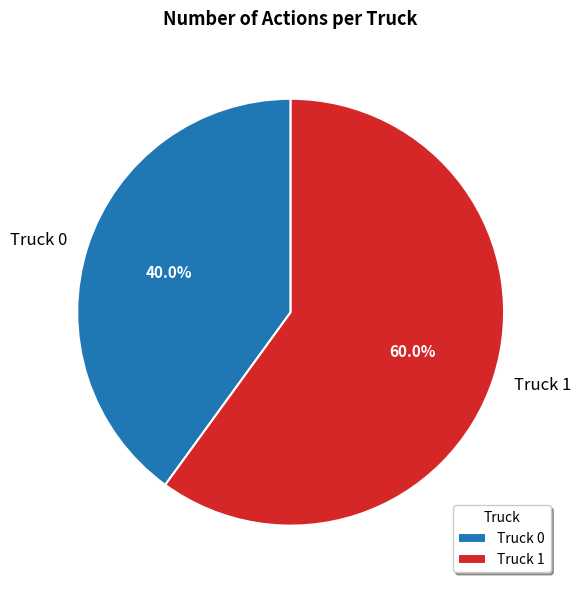

To the nearest percent, what portion does Truck 0 represent?

40%